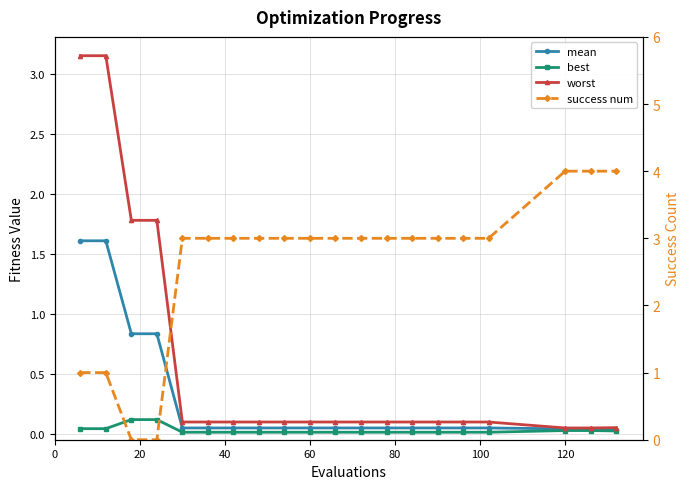

Is it true that mean equals 0.1 at 8?

False